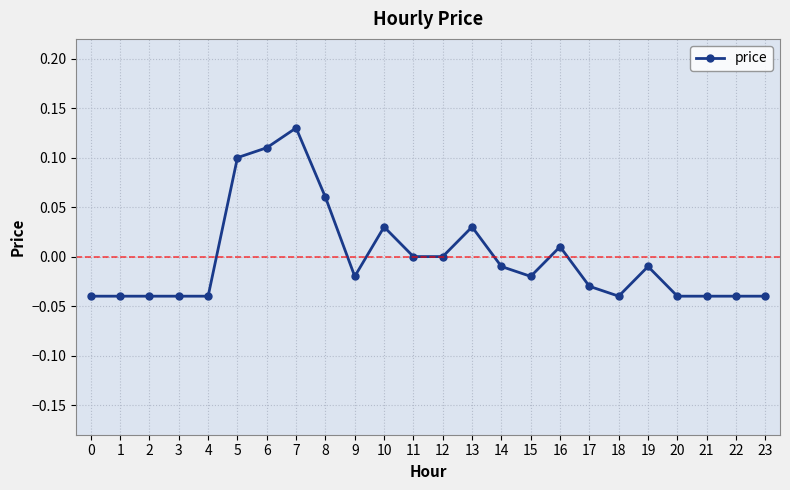

True or false: the data shows 0.0 at 13.

True